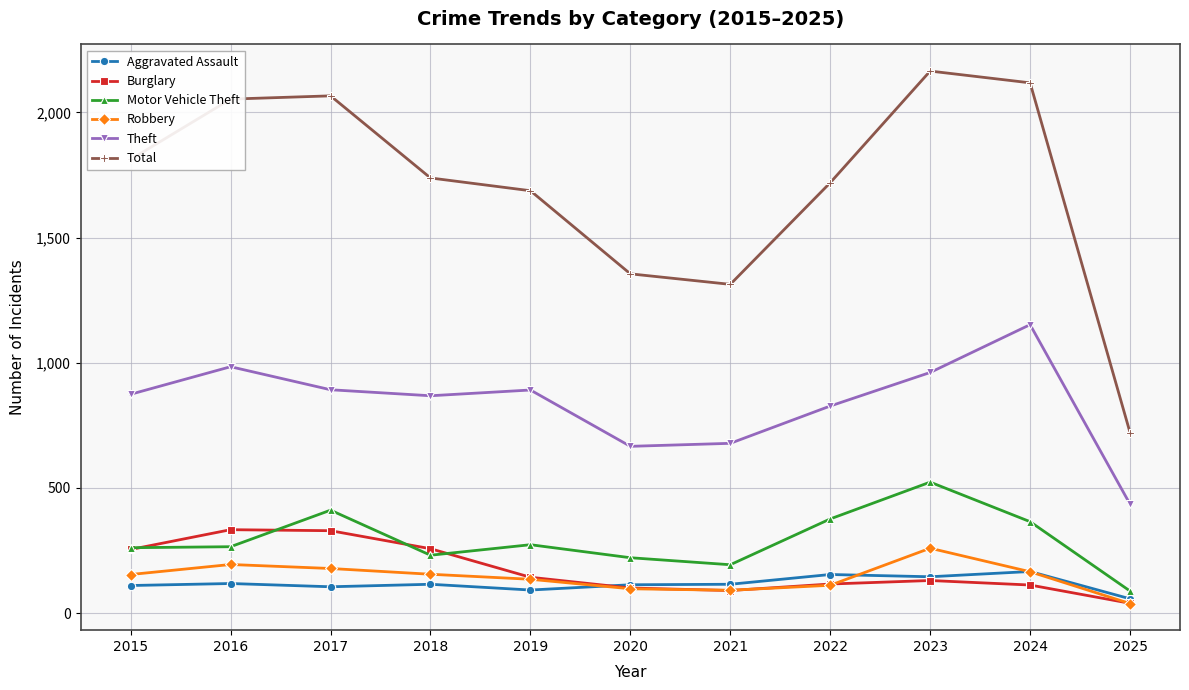

Which series has the widest spread of values?

Total